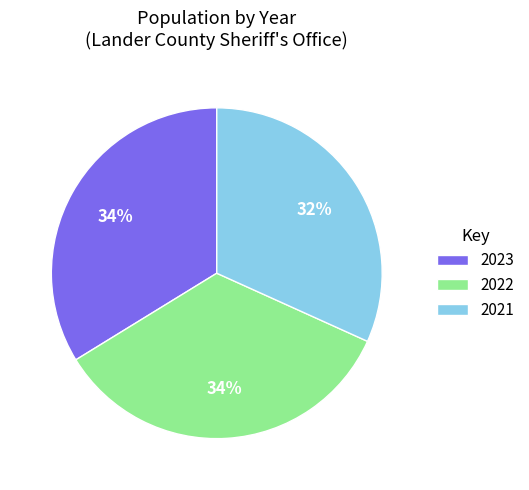

What is the ratio of the value at 2022 to the value at 2023?

1.0